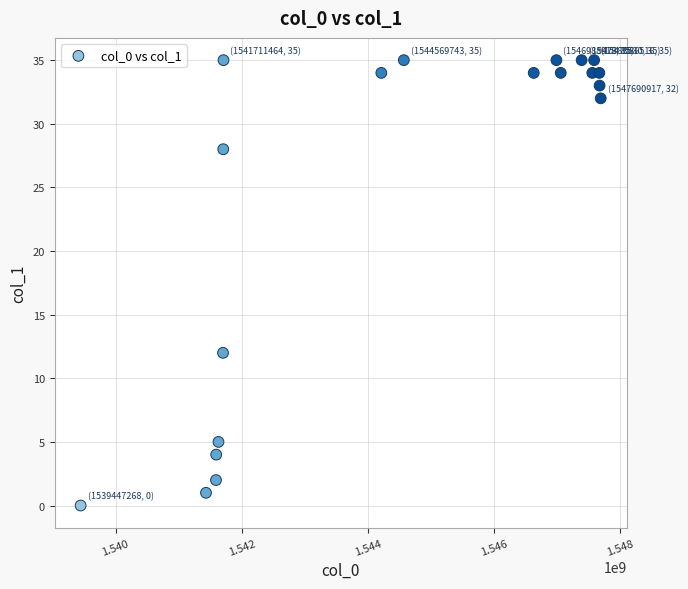

What is the range of X values (max minus min)?

8243649